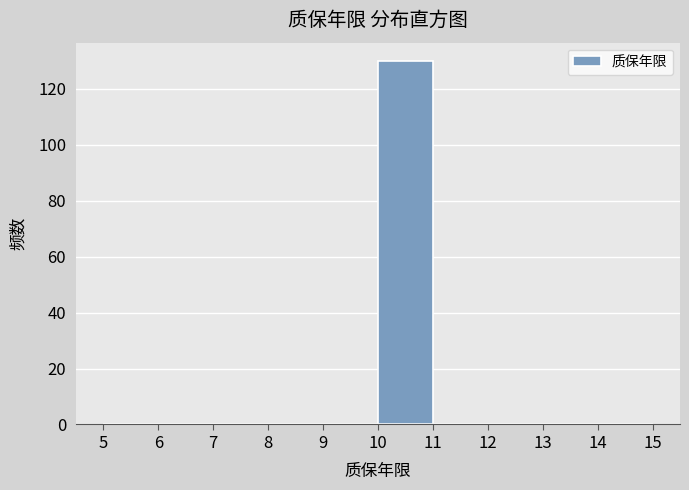

Reading left to right, transcribe this chart: for each bar, give the range it covers on the x-axis and its height. The values are not printed on the chart, so give them approximately, as read against the axis.

5 to 6: 0
6 to 7: 0
7 to 8: 0
8 to 9: 0
9 to 10: 0
10 to 11: 130
11 to 12: 0
12 to 13: 0
13 to 14: 0
14 to 15: 0